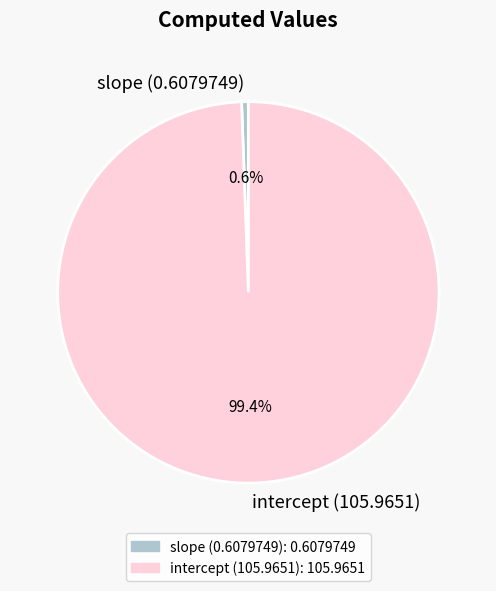

To the nearest percent, what percentage of the pie is slope (0.6079749)?

1%